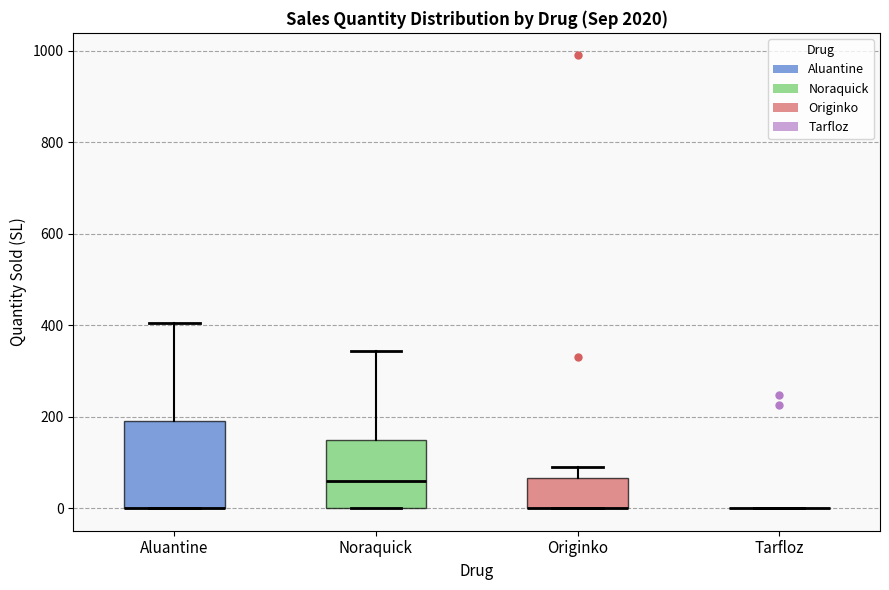

Reading left to right, transcribe this box plot: for each box, give where its median line is, the range the box spans, and where its two whiskers end, as read against the y-axis. The values are not printed on the chart, so give them approximately, as read against the axis.

Aluantine: median 0 (drawn on the box's lower edge), box 0 to 200, whiskers 0 to 400
Noraquick: median 60, box 0 to 160, whiskers 0 to 340
Originko: median 0 (drawn on the box's lower edge), box 0 to 60, whiskers 0 to 100
Tarfloz: box collapsed to a line at 0, whiskers 0 to 0